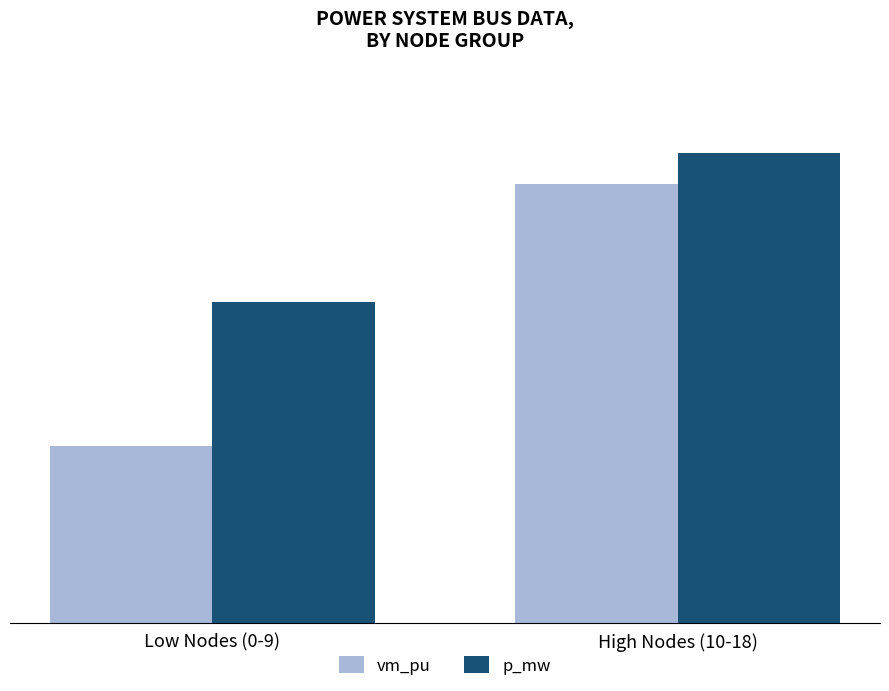

Which has a higher value, Low Nodes (0-9) or High Nodes (10-18)?

High Nodes (10-18)